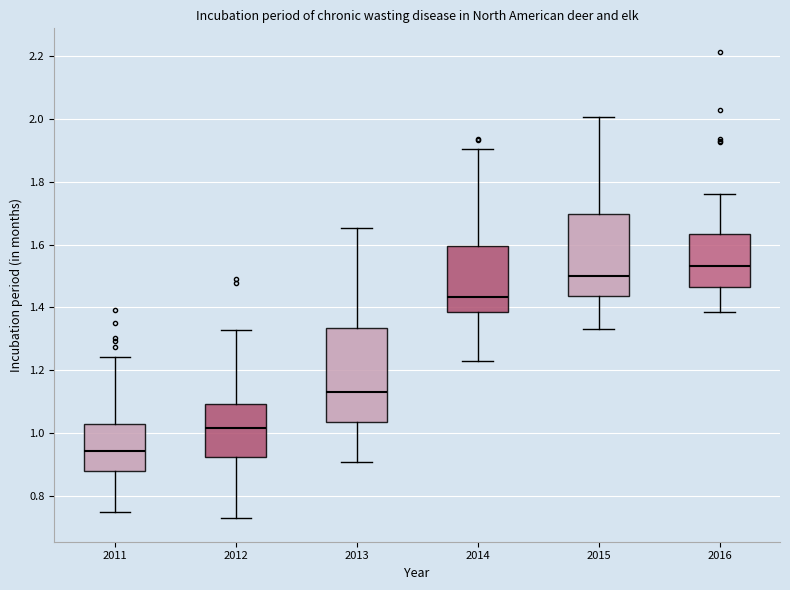

Reading left to right, read every box against the y-axis: the position of its median line, the range the box covers, and the ends of its whiskers. The values are not printed on the chart, so give them approximately, as read against the axis.

2011: median 0.94, box 0.88 to 1.02, whiskers 0.76 to 1.24
2012: median 1.02, box 0.92 to 1.10, whiskers 0.72 to 1.32
2013: median 1.14, box 1.04 to 1.34, whiskers 0.90 to 1.66
2014: median 1.44, box 1.38 to 1.60, whiskers 1.24 to 1.90
2015: median 1.50, box 1.44 to 1.70, whiskers 1.34 to 2.00
2016: median 1.54, box 1.46 to 1.64, whiskers 1.38 to 1.76